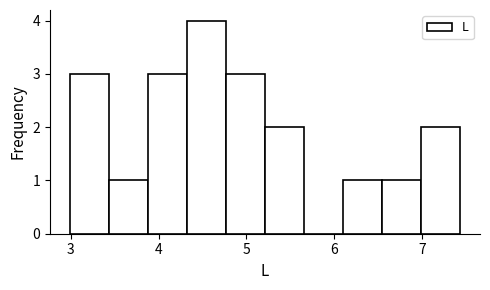

Reading left to right, list every bar in this chart as the range it spans on the x-axis followed by its height. Neither the bar edges nor the heights are printed on the chart, so give them approximately, as read against the axes.

3.0 to 3.4: 3
3.4 to 3.9: 1
3.9 to 4.3: 3
4.3 to 4.8: 4
4.8 to 5.2: 3
5.2 to 5.7: 2
5.7 to 6.1: 0
6.1 to 6.5: 1
6.5 to 7.0: 1
7.0 to 7.4: 2